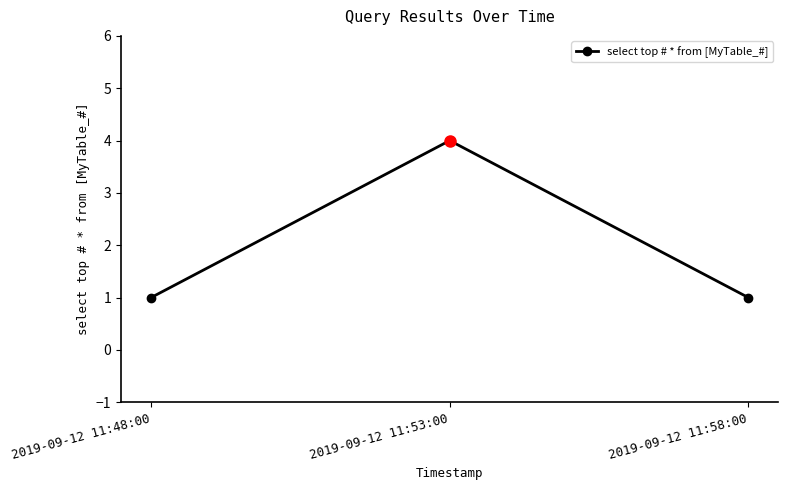

What is the ratio of the value at 2019-09-12 11:53:00 to the value at 2019-09-12 11:48:00?

4.0